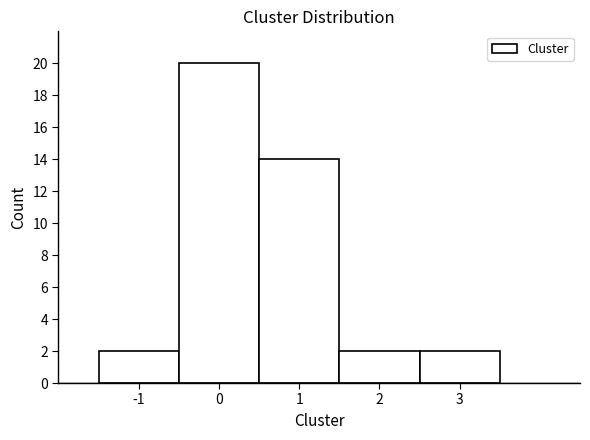

Over which range of the x-axis is the bar tallest?

-0.5 to 0.5